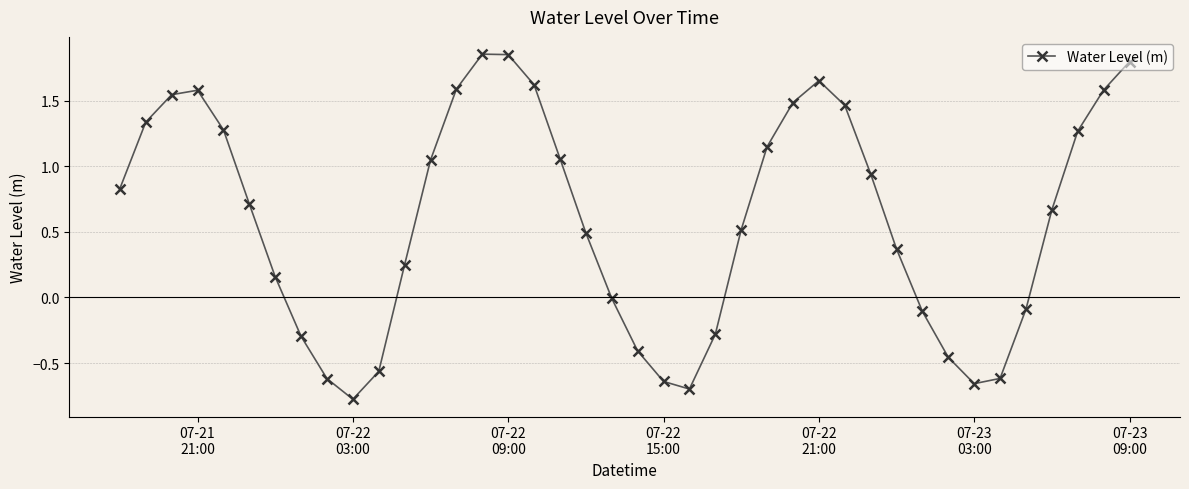

What is the value of the 39th point from the left?

1.6